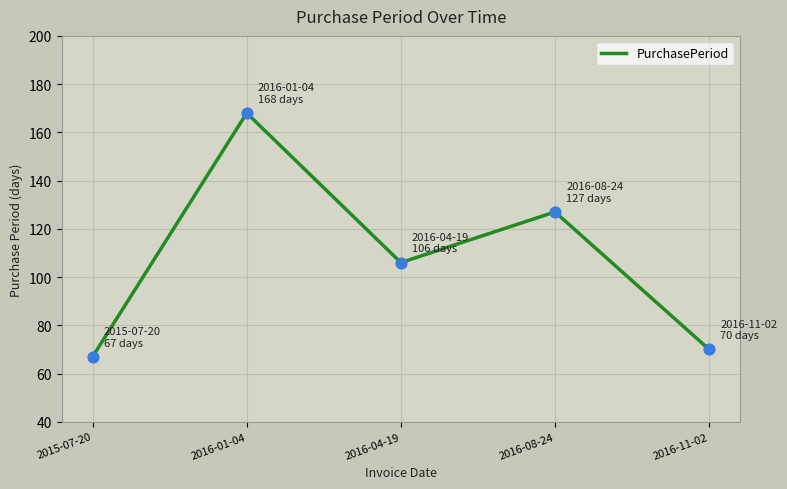

Approximately how many times larger is the value at 2016-04-19 compared to 2016-01-04?

0.6